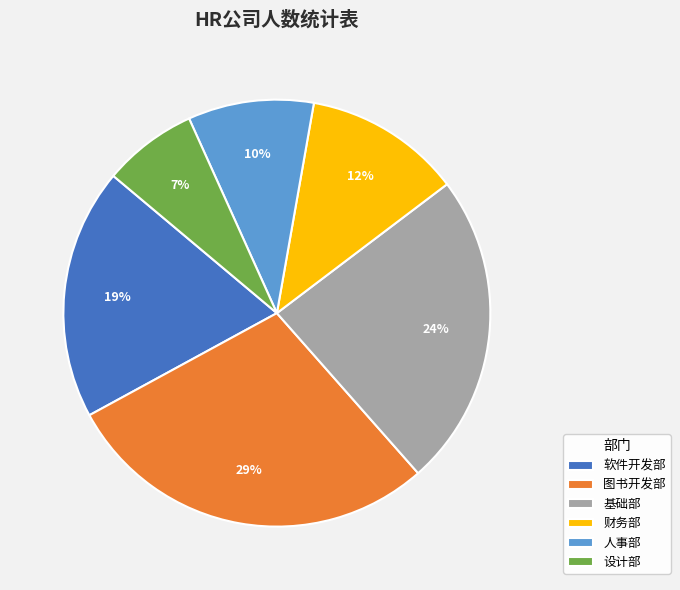

Does 人事部 account for over 50% of the chart?

No